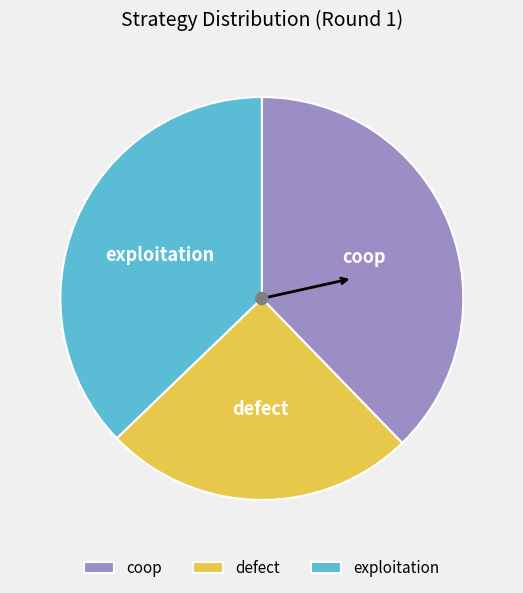

Rank the categories by value from lowest to highest.

defect, exploitation, coop